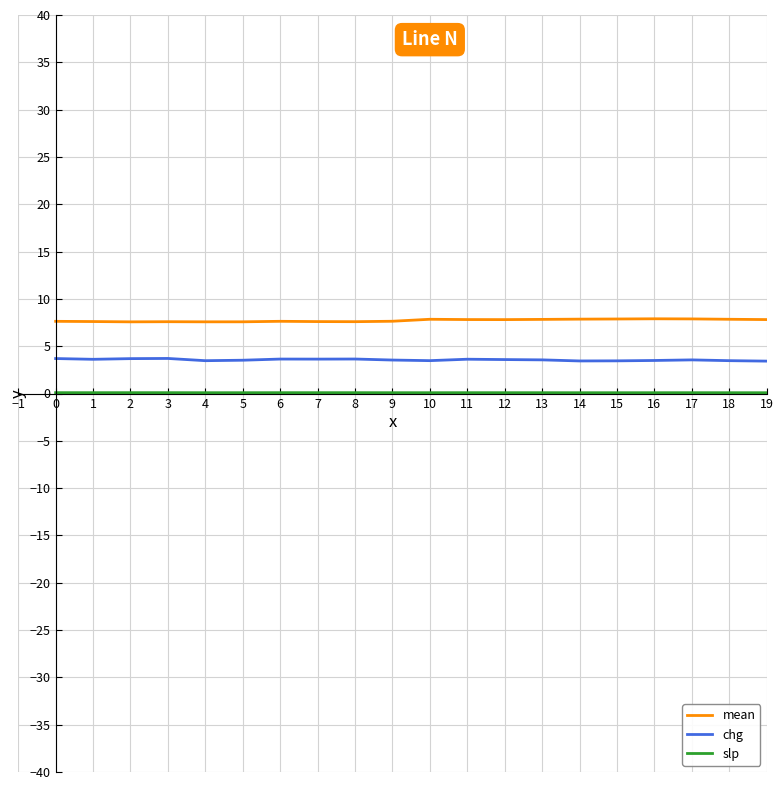

True or false: mean and slp intersect in this chart.

False